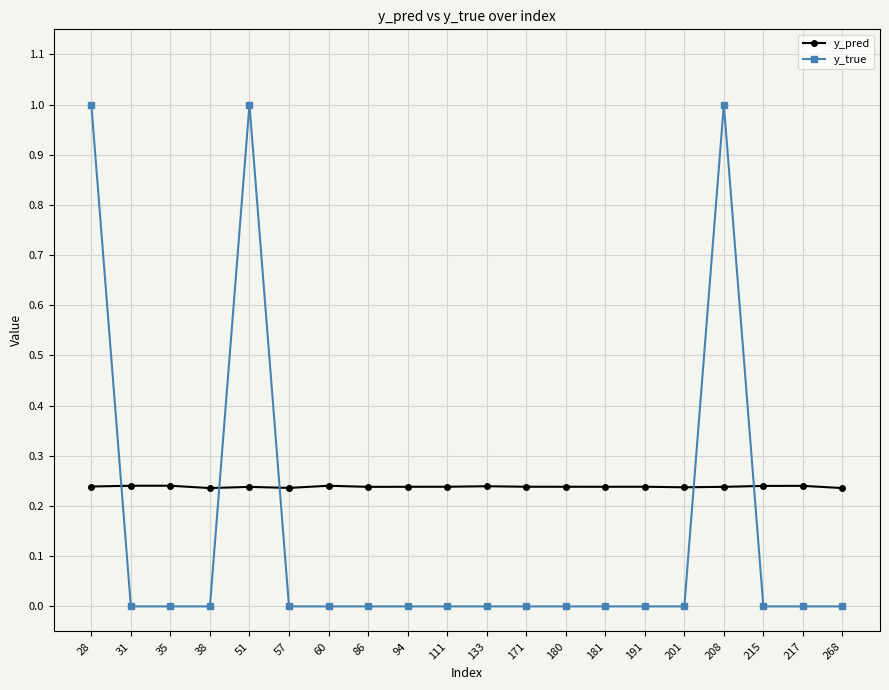

Rank the series by their average value, from lowest to highest.

y_true, y_pred